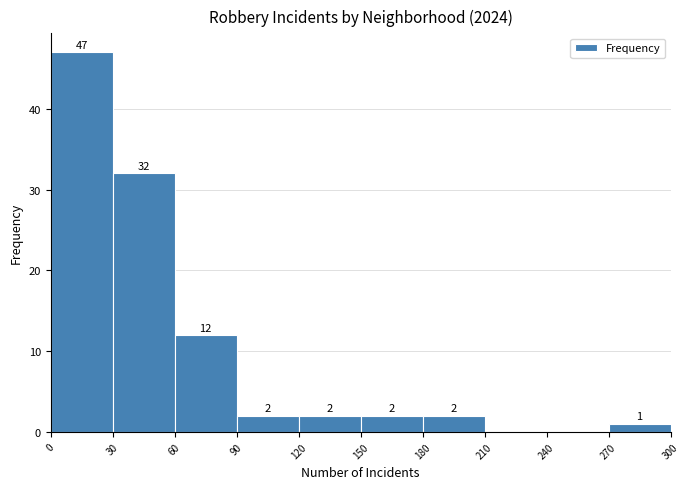

Which range on the x-axis has the tallest bar?

0 to 30